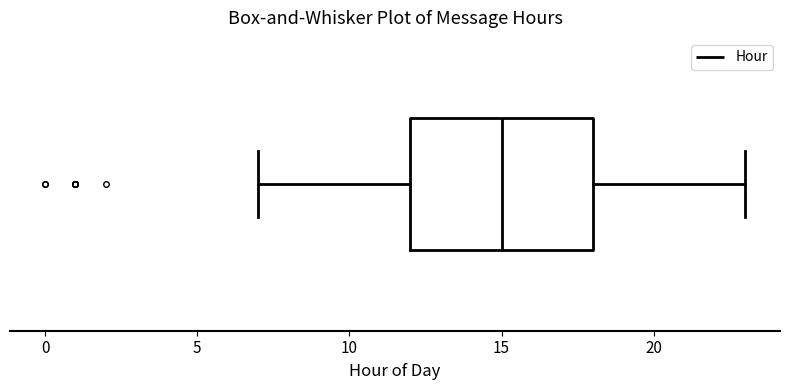

Transcribe this box plot: give where the median line is, the range the box spans, and where the two whiskers end, as read against the x-axis. The values are not printed on the chart, so give them approximately, as read against the axis.

median 15, box 12 to 18, whiskers 7 to 23